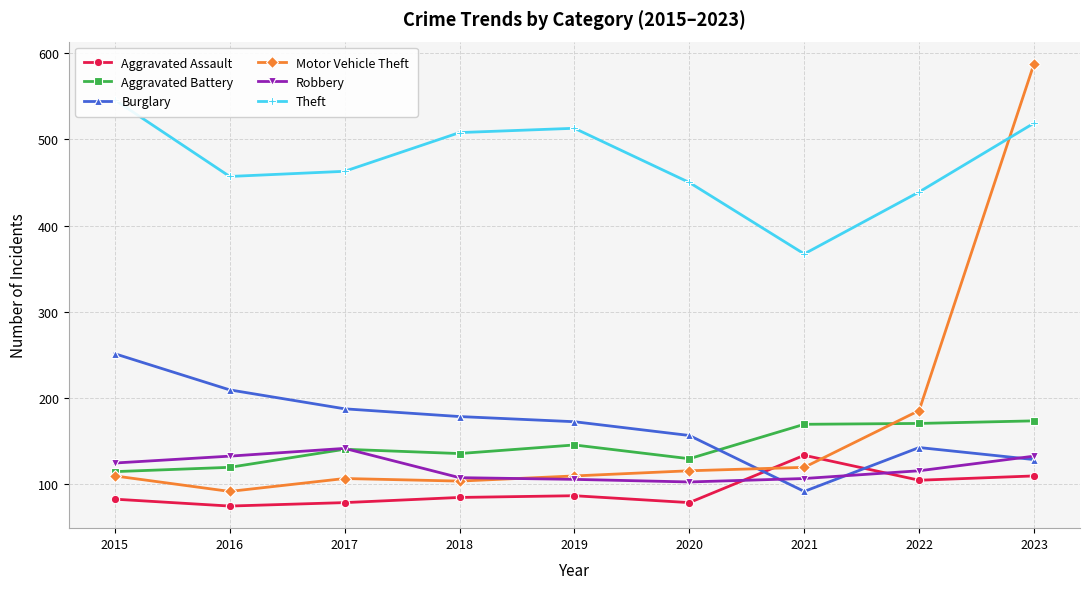

The value of Robbery at 2020 is 146. True or false?

False